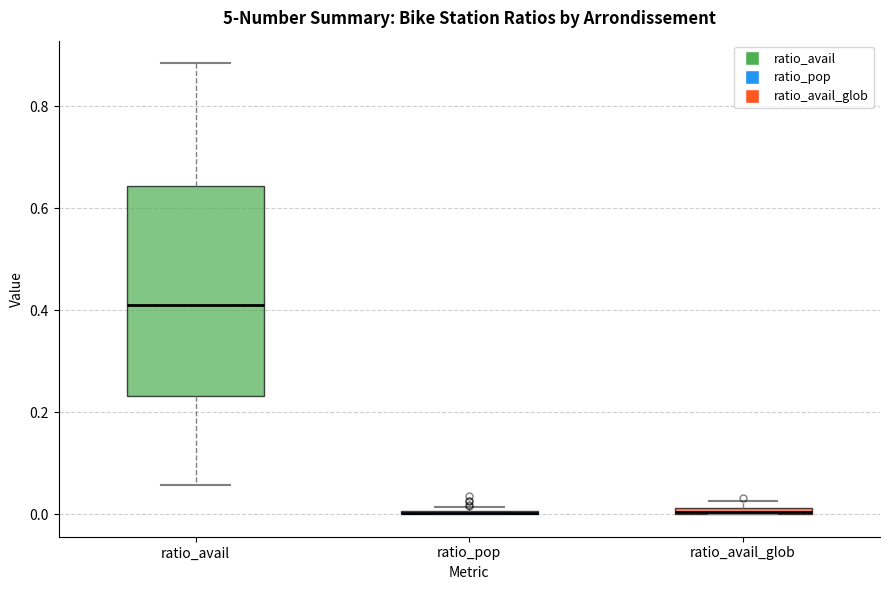

Which box is the tallest, from its lower edge to its upper edge?

ratio_avail